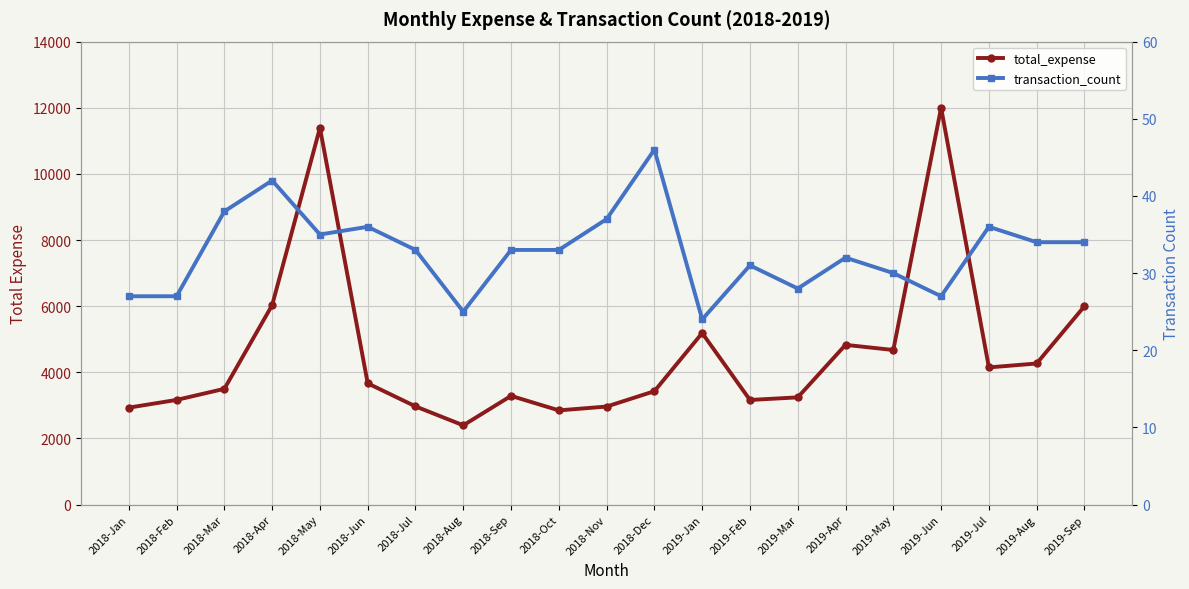

What is the approximate value of total_expense at 2018-Dec?

3428